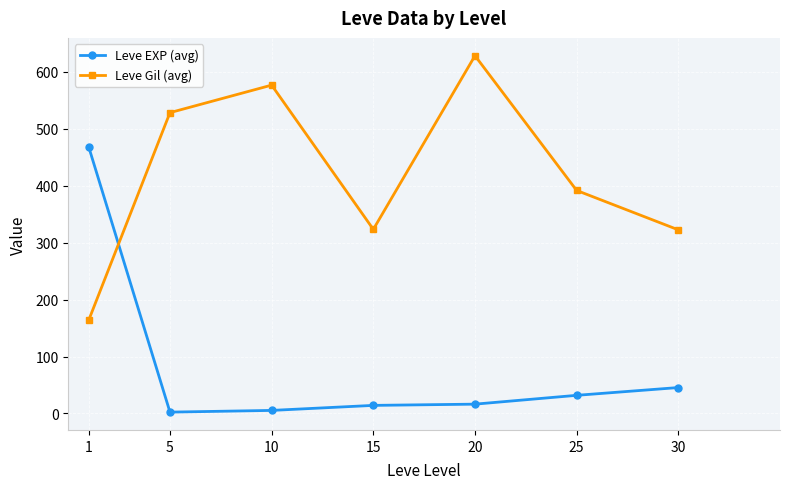

What is the average value of the Leve Gil (avg) series?

419.2